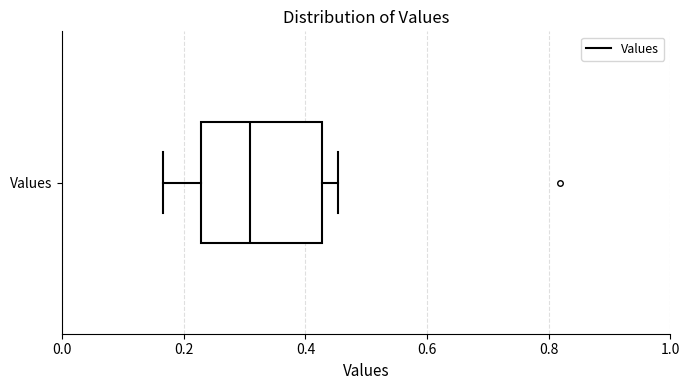

Transcribe this box plot: give where the median line is, the range the box spans, and where the two whiskers end, as read against the x-axis. The values are not printed on the chart, so give them approximately, as read against the axis.

median 0.30, box 0.22 to 0.42, whiskers 0.16 to 0.46